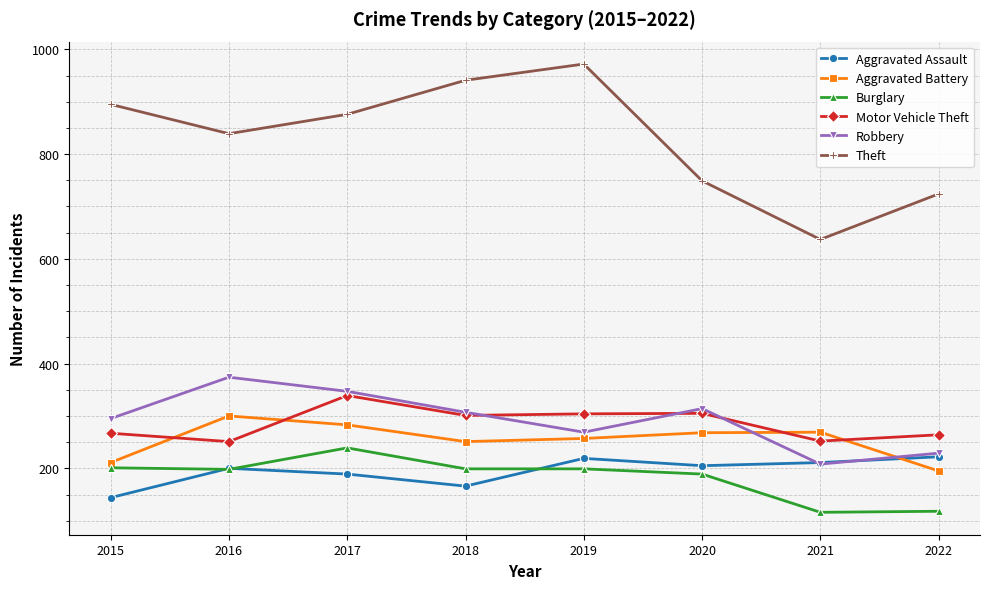

Is it true that Theft equals 876 at 2017?

True